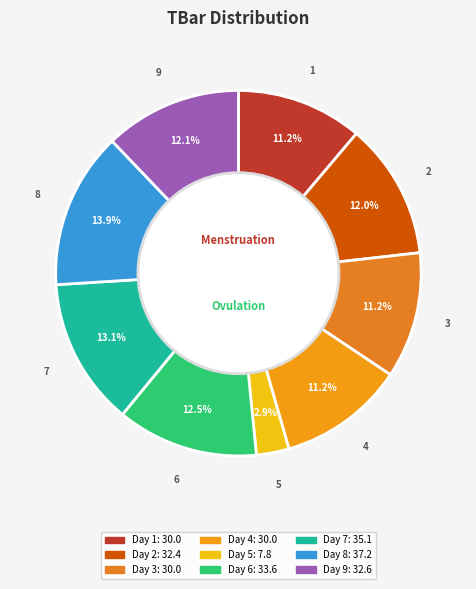

Does any single category account for the majority?

No